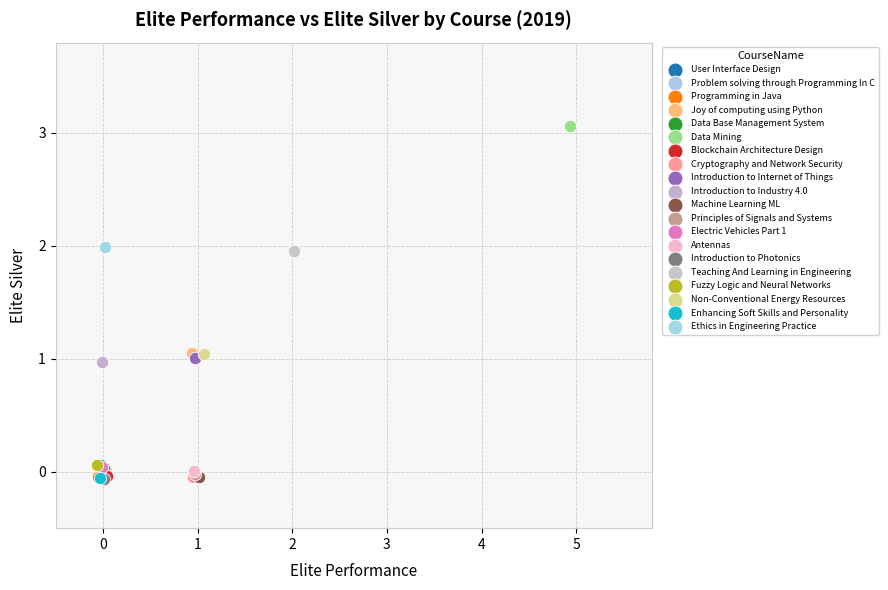

Which series contains the highest Y value?

Data Mining